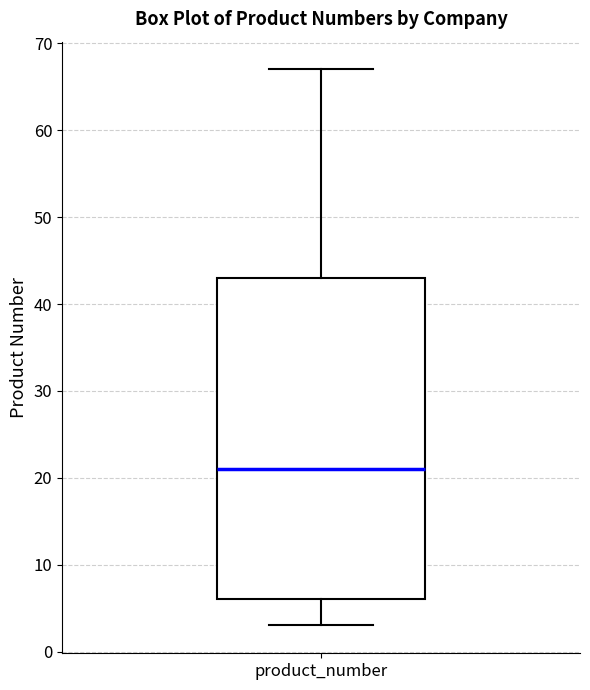

Read this box plot against the y-axis: the position of the median line, the range covered by the box, and the ends of both whiskers. The values are not printed on the chart, so give them approximately, as read against the axis.

median 21, box 6 to 43, whiskers 3 to 67